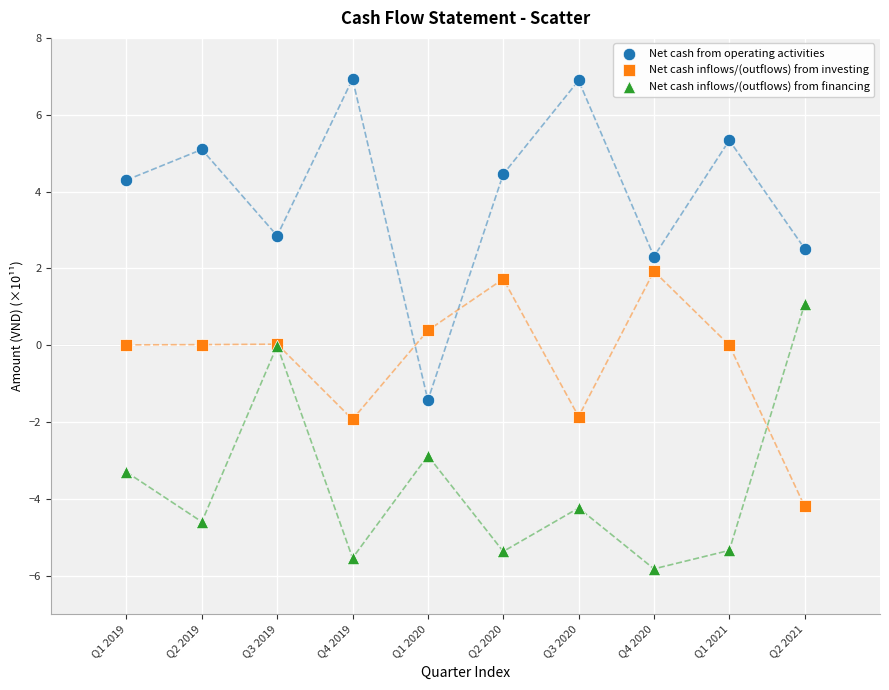

Which series has the largest Y range (max minus min)?

Net cash from operating activities